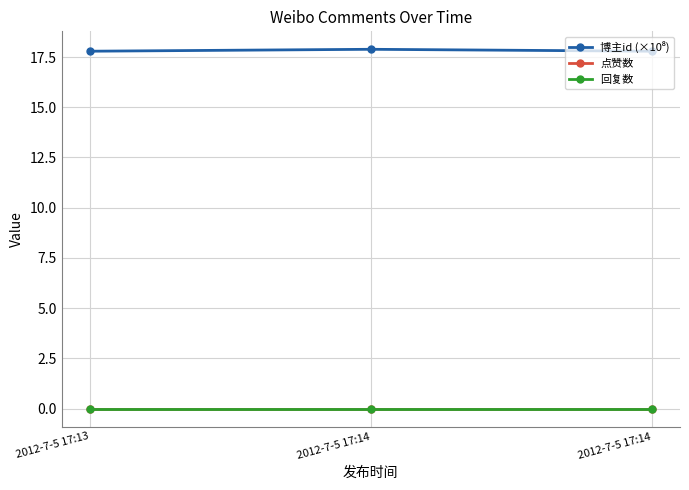

At which category is the sum across all series the highest?

2012-7-5 17:14